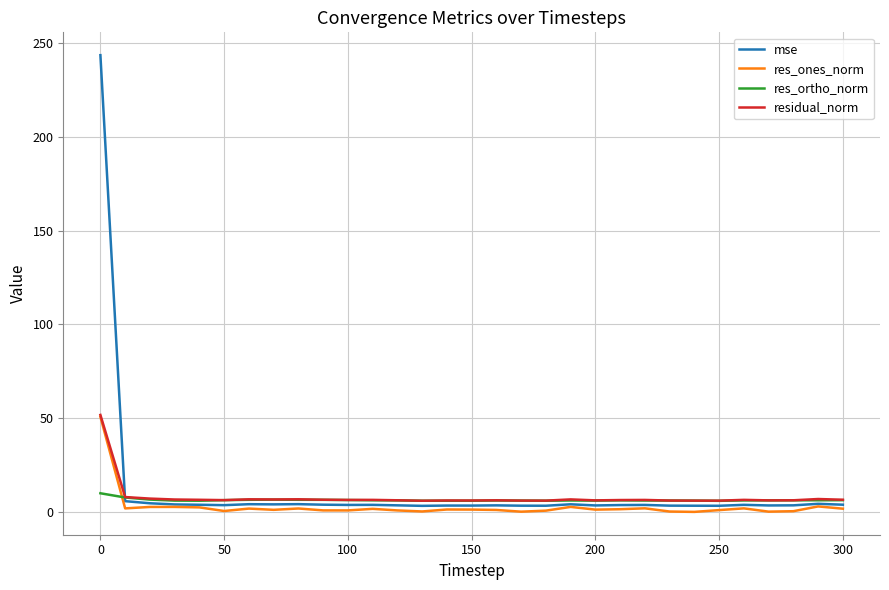

Which series has the largest range (max minus min)?

mse